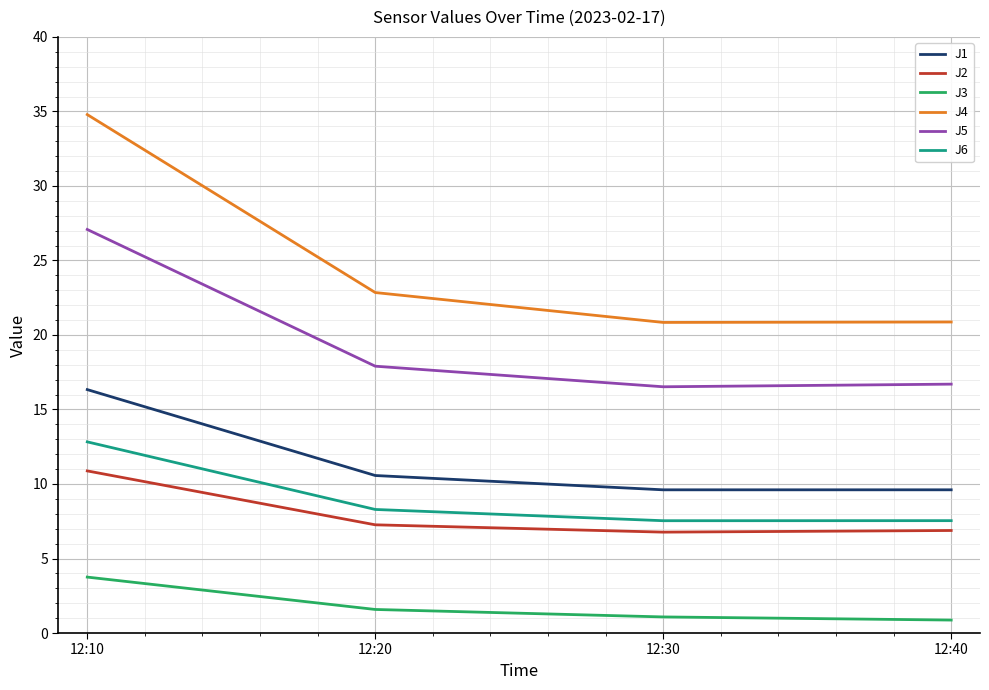

Is the value of J6 at 12:40 greater than the value of J4 at 12:10?

No